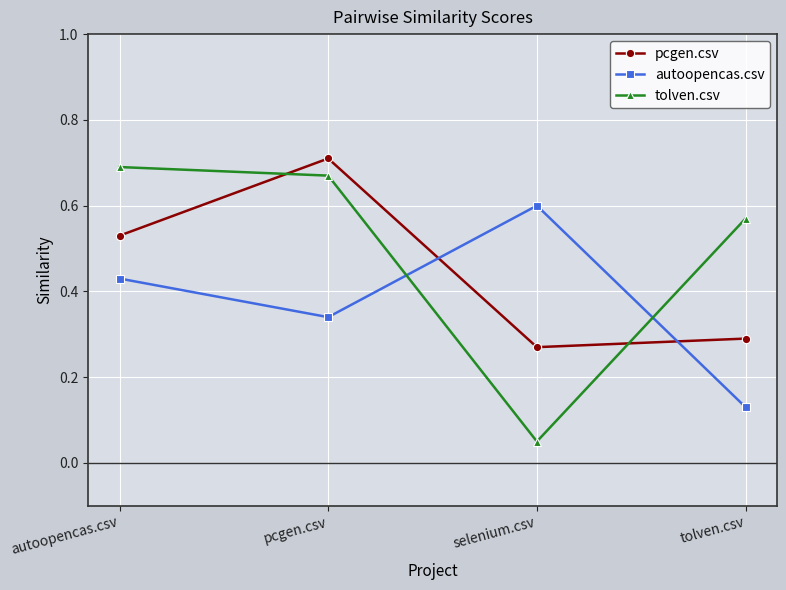

At selenium.csv, list the series in order from largest to smallest.

autoopencas.csv, pcgen.csv, tolven.csv